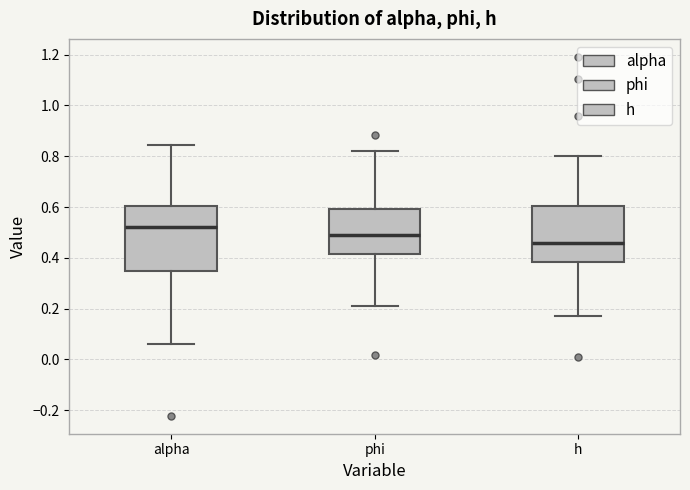

Reading left to right, transcribe this box plot: for each box, give where its median line is, the range the box spans, and where its two whiskers end, as read against the y-axis. The values are not printed on the chart, so give them approximately, as read against the axis.

alpha: median 0.52, box 0.34 to 0.60, whiskers 0.06 to 0.84
phi: median 0.50, box 0.42 to 0.60, whiskers 0.22 to 0.82
h: median 0.46, box 0.38 to 0.60, whiskers 0.18 to 0.80